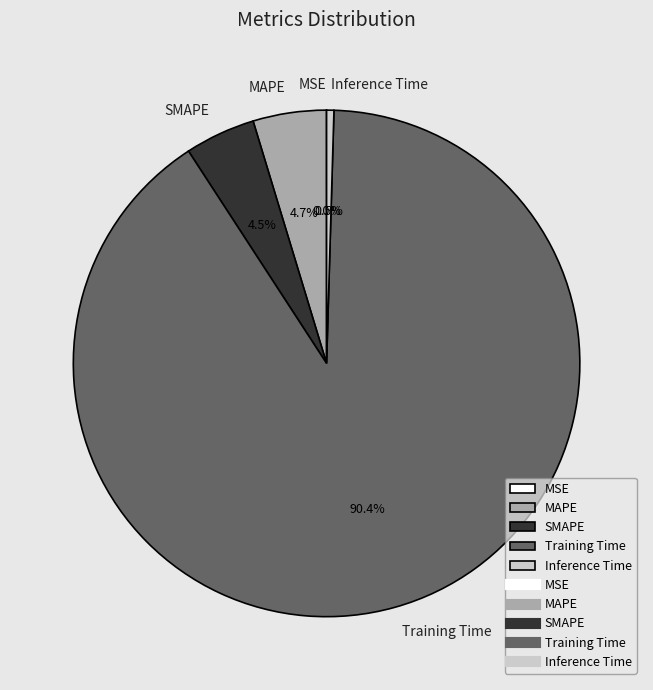

Is Inference Time the majority of the pie?

No